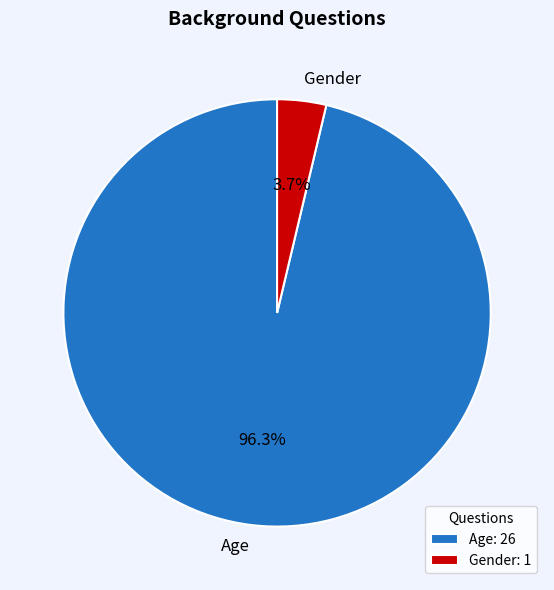

To the nearest percent, what portion does Gender represent?

4%